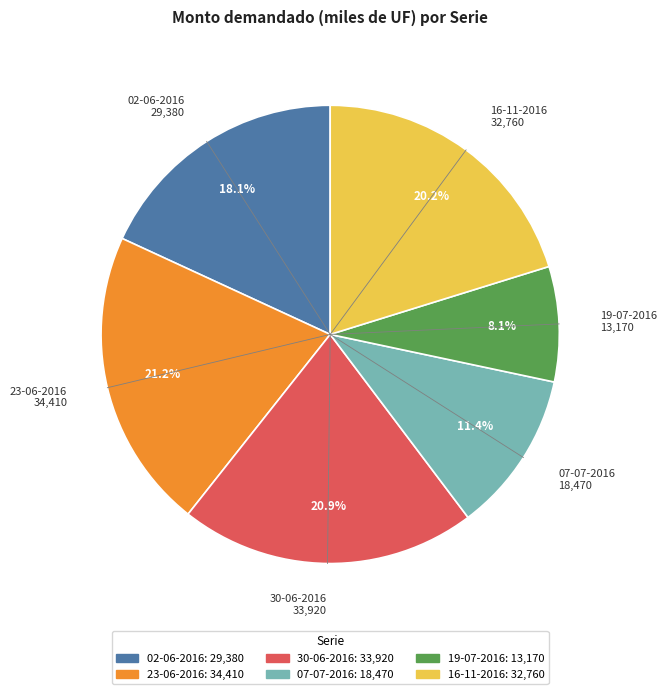

Does any single category account for the majority?

No